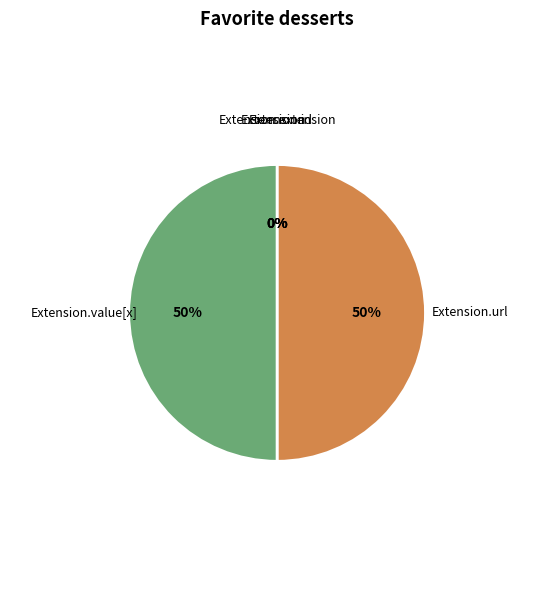

To the nearest percent, what is the difference between the largest and smallest slice percentages?

50%